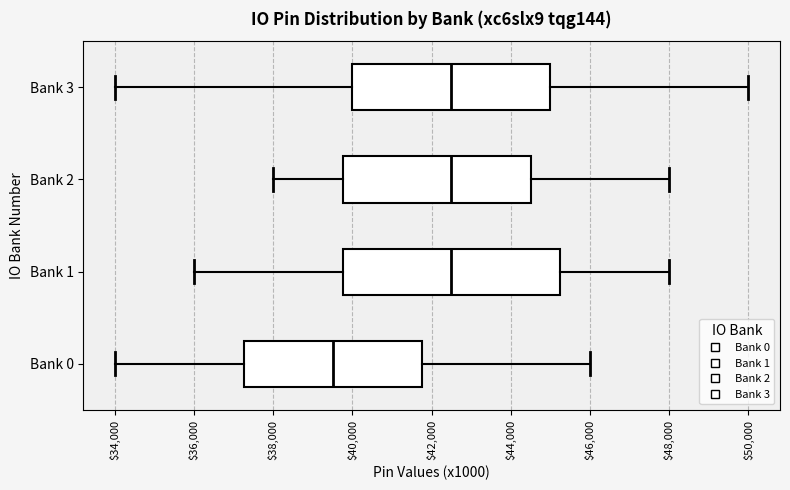

Reading bottom to top, transcribe this box plot: for each box, give where its median line is, the range the box spans, and where its two whiskers end, as read against the x-axis. The values are not printed on the chart, so give them approximately, as read against the axis.

Bank 0: median 39600, box 37200 to 41800, whiskers 34000 to 46000
Bank 1: median 42600, box 39800 to 45200, whiskers 36000 to 48000
Bank 2: median 42600, box 39800 to 44600, whiskers 38000 to 48000
Bank 3: median 42600, box 40000 to 45000, whiskers 34000 to 50000